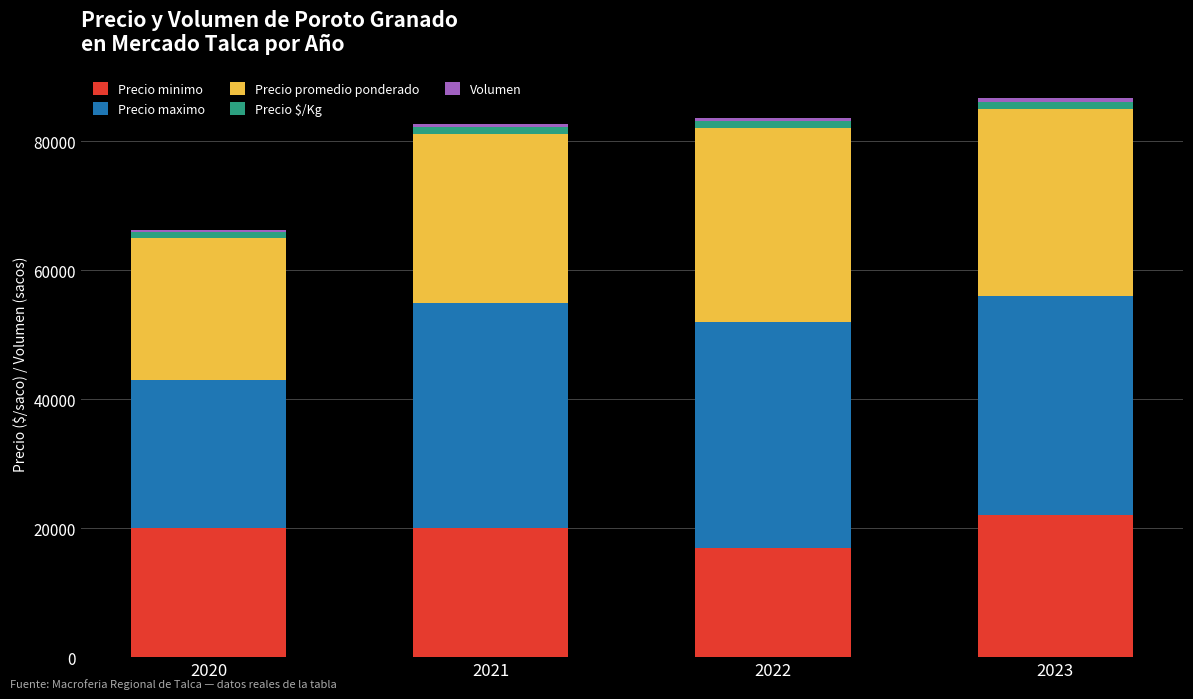

What is the average value of the Precio minimo series?

19750